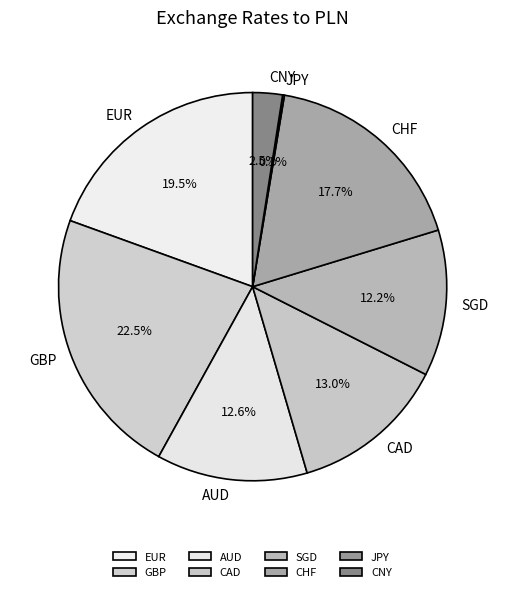

Which slice is the largest?

GBP